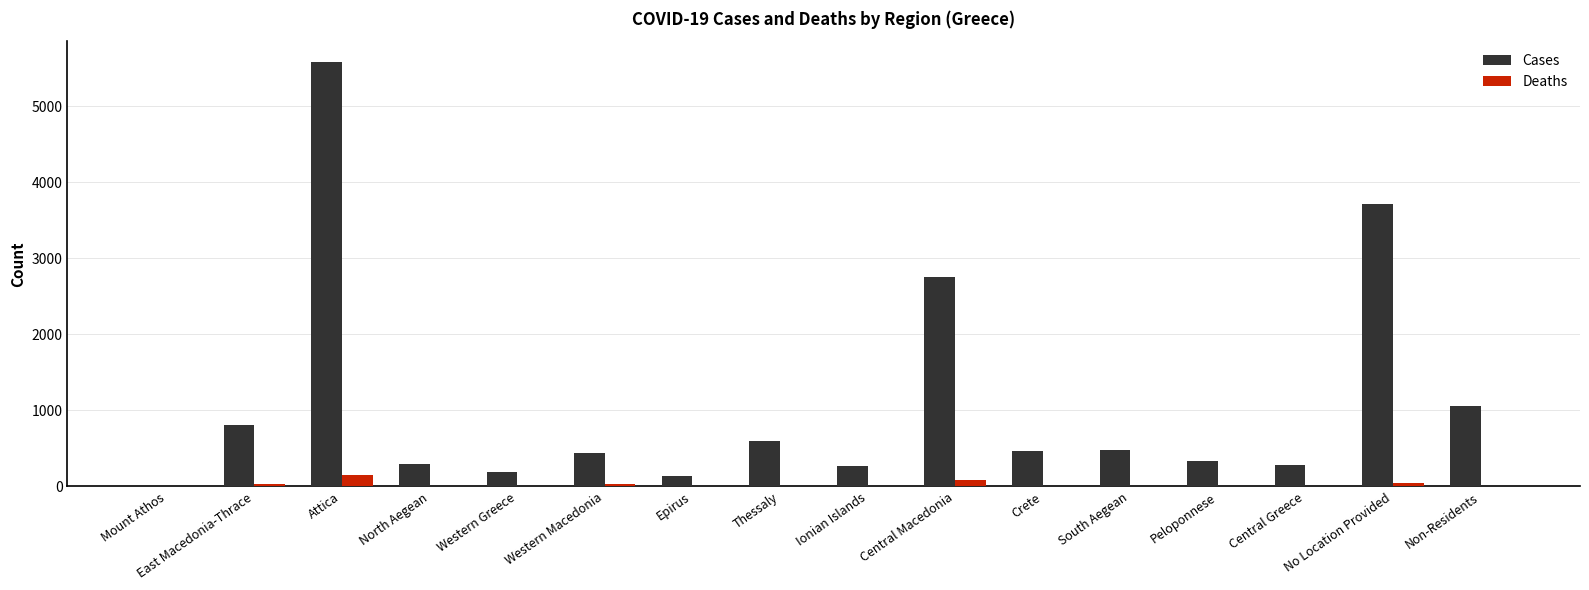

Which label corresponds to the largest value in the chart?

Attica